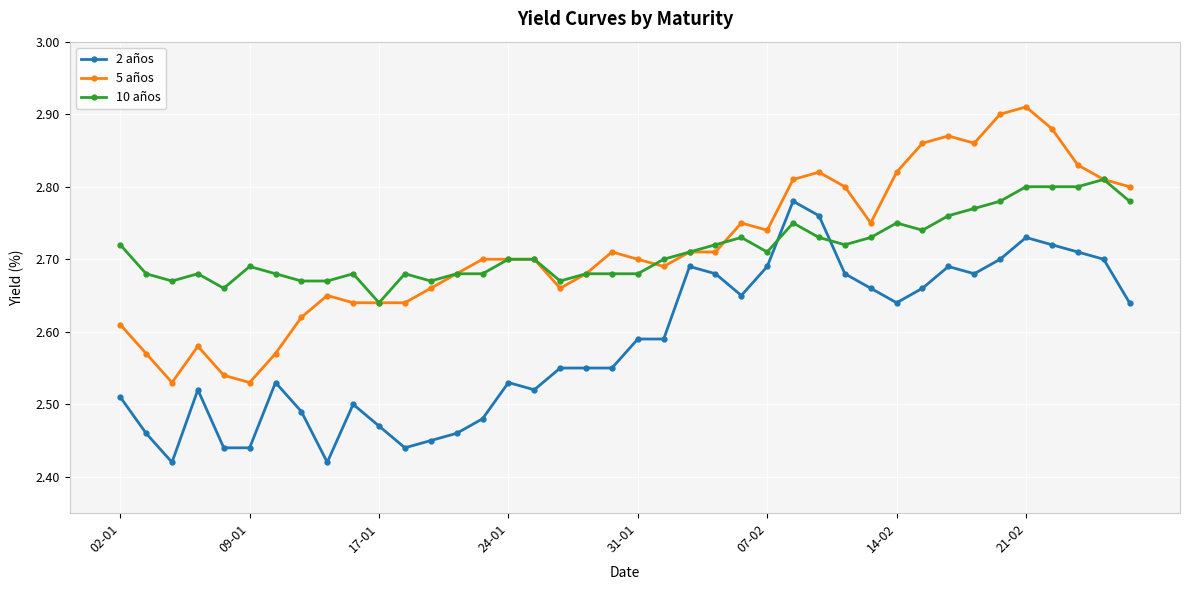

At how many categories does at least one series exceed 2?

40